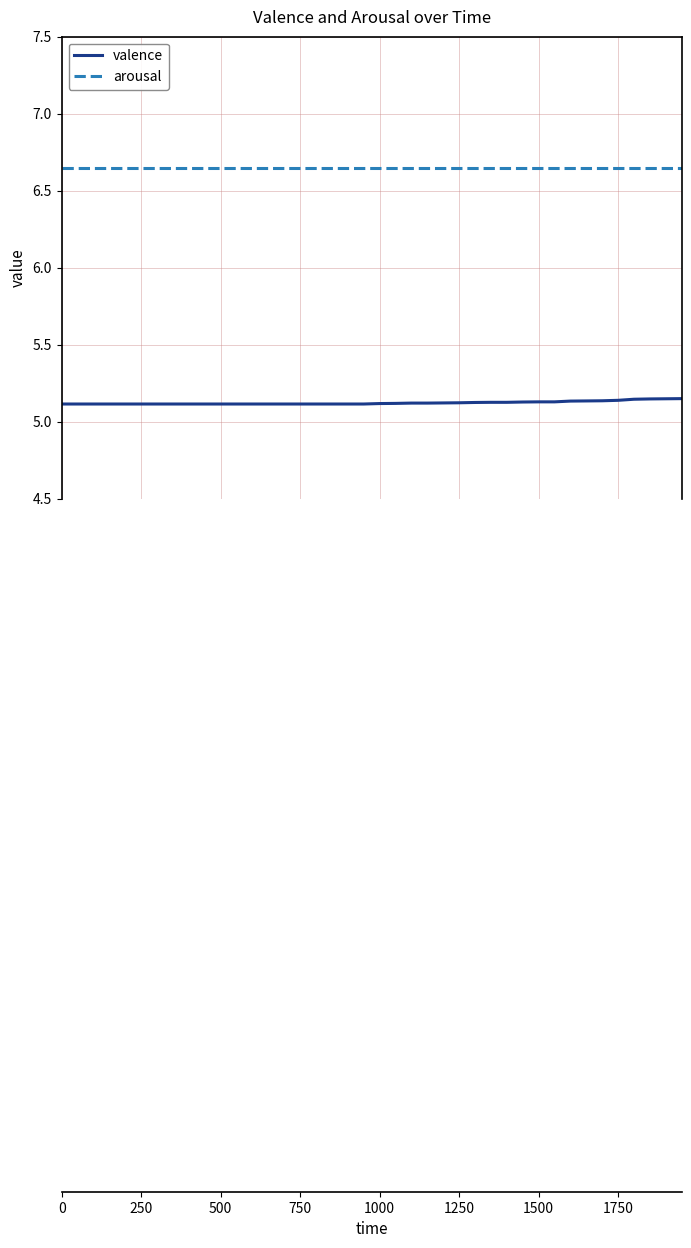

What are all the series names shown in the legend?

valence, arousal